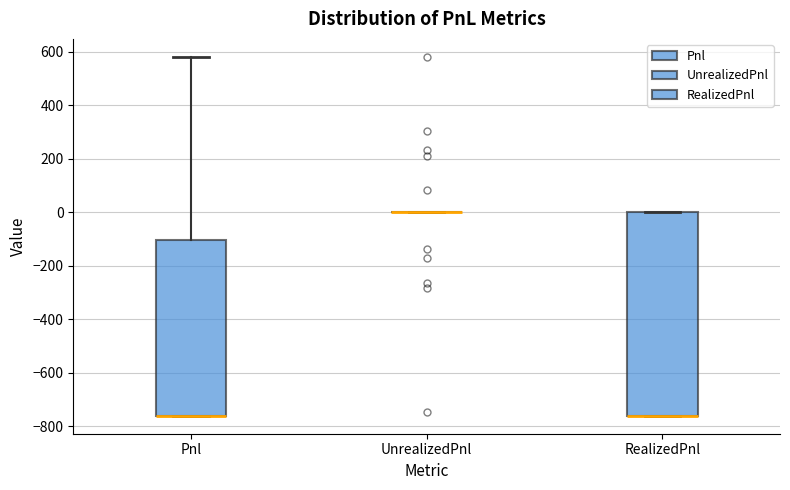

Reading left to right, transcribe this box plot: for each box, give where its median line is, the range the box spans, and where its two whiskers end, as read against the y-axis. The values are not printed on the chart, so give them approximately, as read against the axis.

Pnl: median -760 (drawn on the box's lower edge), box -760 to -100, whiskers -760 to 580
UnrealizedPnl: box collapsed to a line at 0, whiskers 0 to 0
RealizedPnl: median -760 (drawn on the box's lower edge), box -760 to 0, whiskers -760 to 0